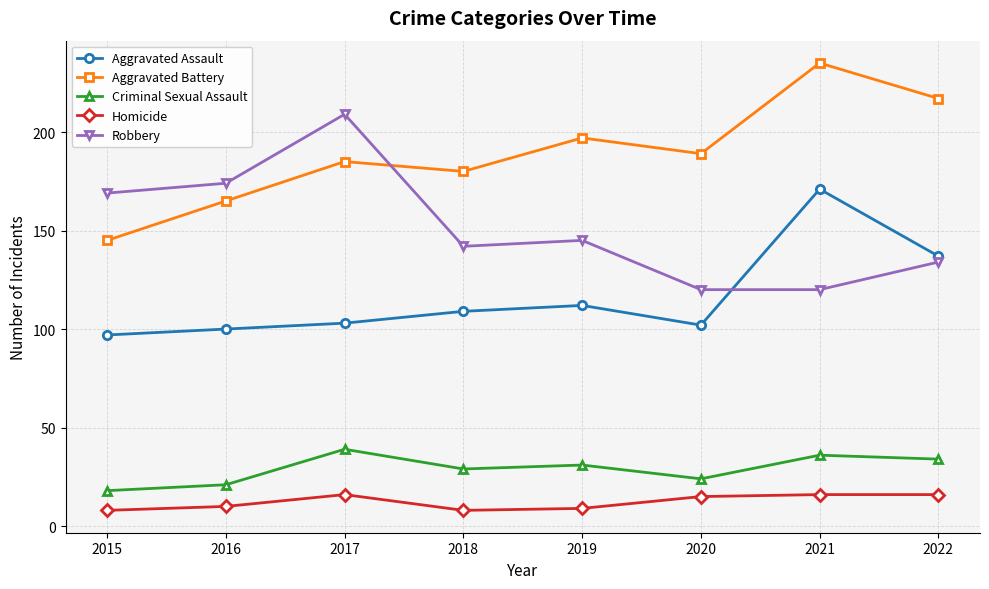

What is the difference between the second highest and second lowest values in the Robbery series?

54